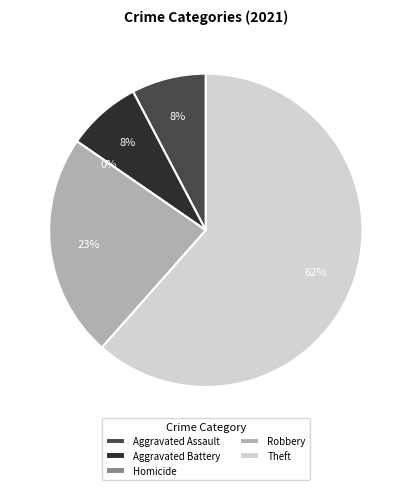

What portion of the pie excludes Aggravated Battery?

92.3%